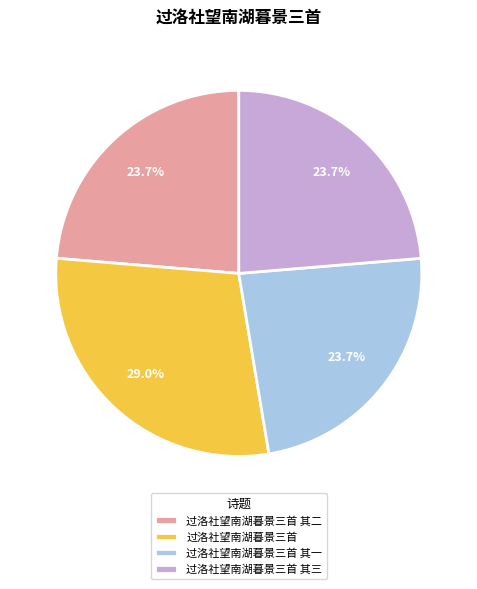

How many segments does this pie chart have?

4